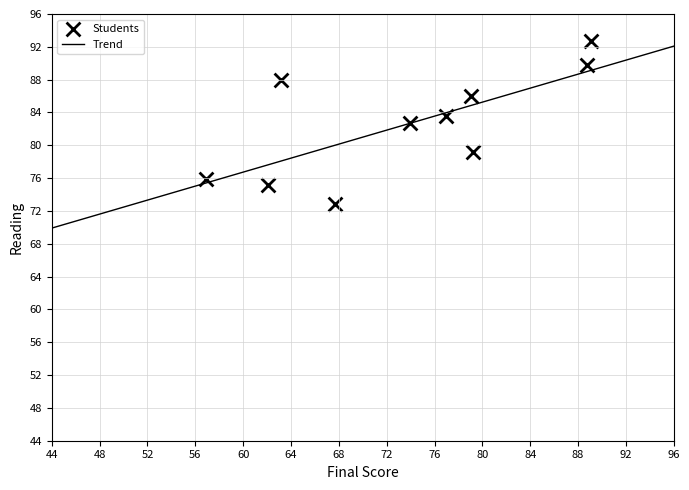

What Y value in the scatter plot is closest to 82?

82.7